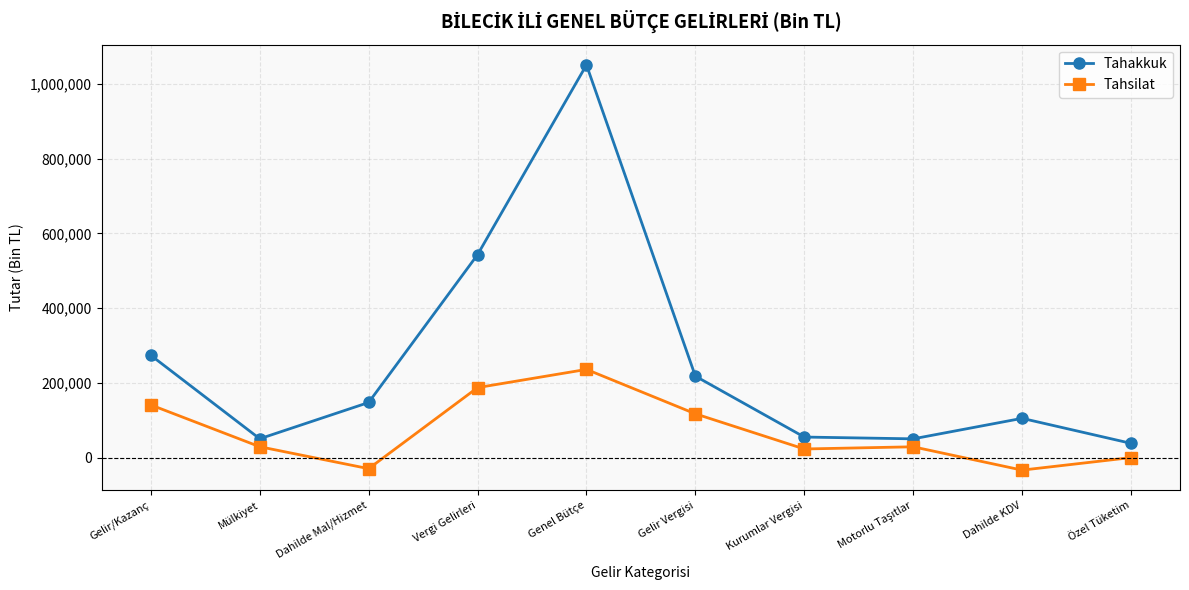

True or false: Tahakkuk has a value of 471503 at Gelir/Kazanç.

False